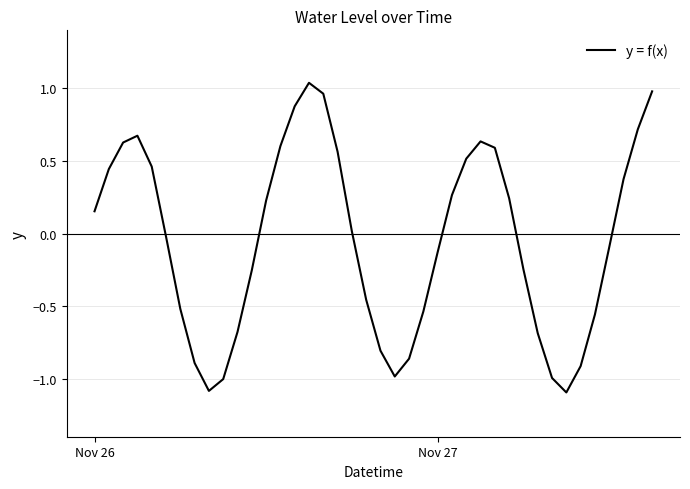

What is the smallest value displayed?

-1.1